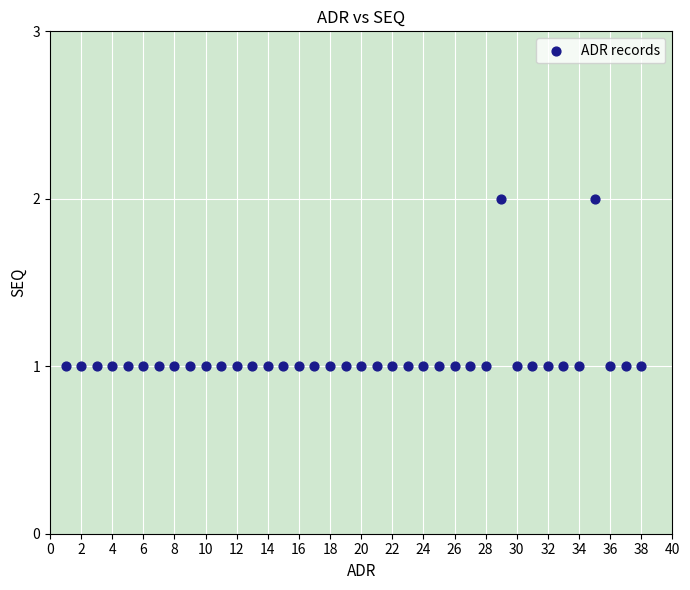

What is the range of X values (max minus min)?

37